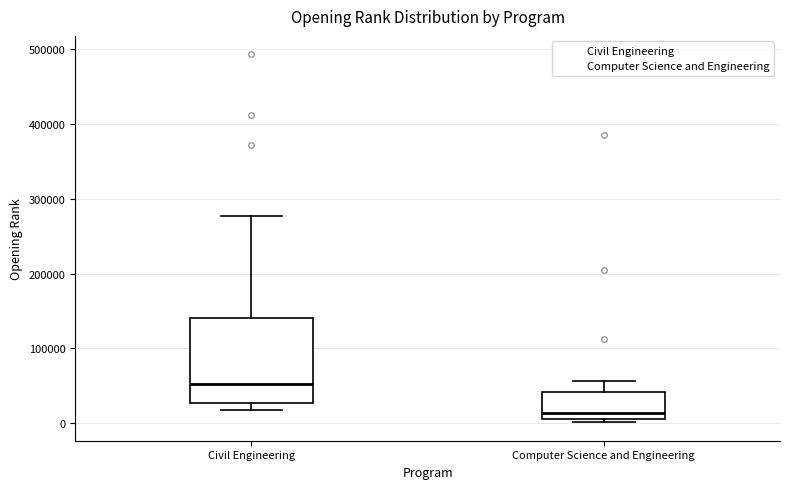

Reading left to right, transcribe this box plot: for each box, give where its median line is, the range the box spans, and where its two whiskers end, as read against the y-axis. The values are not printed on the chart, so give them approximately, as read against the axis.

Civil Engineering: median 50000, box 30000 to 140000, whiskers 20000 to 280000
Computer Science and Engineering: median 10000 (just above the box's lower edge), box 10000 to 40000, whiskers 0 to 60000